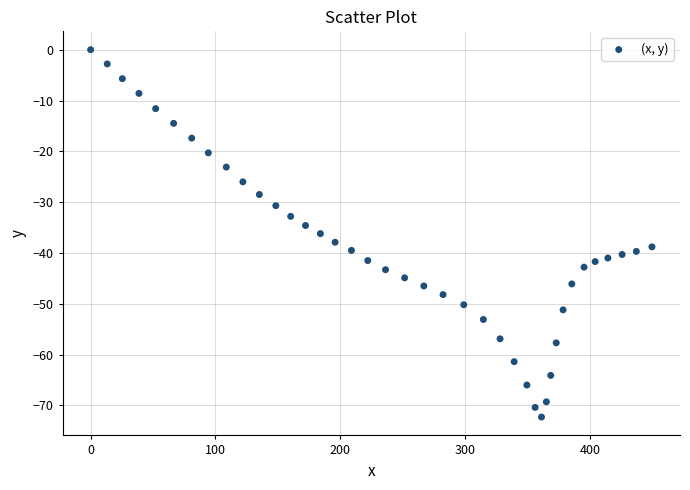

What is the range of X values (max minus min)?

449.8